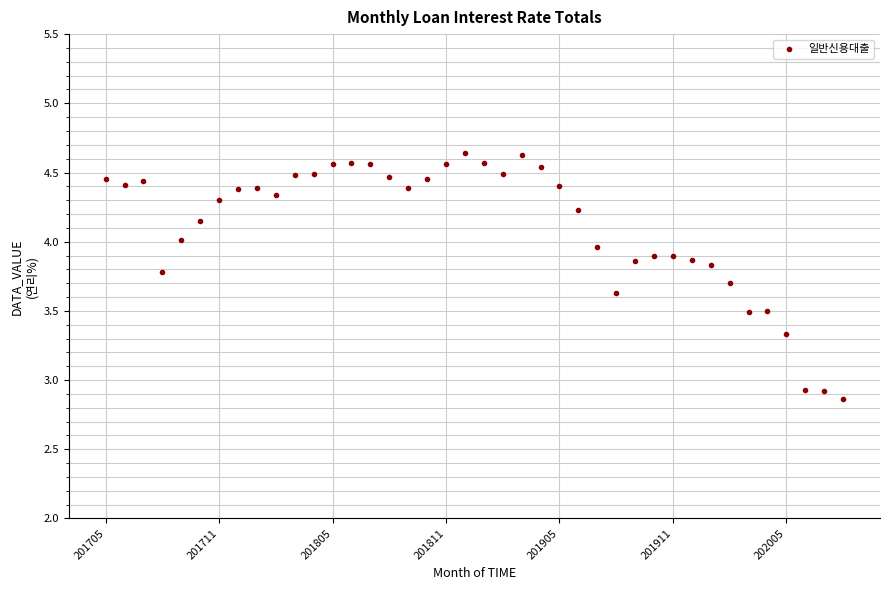

What is the range of Y values (max minus min)?

1.8